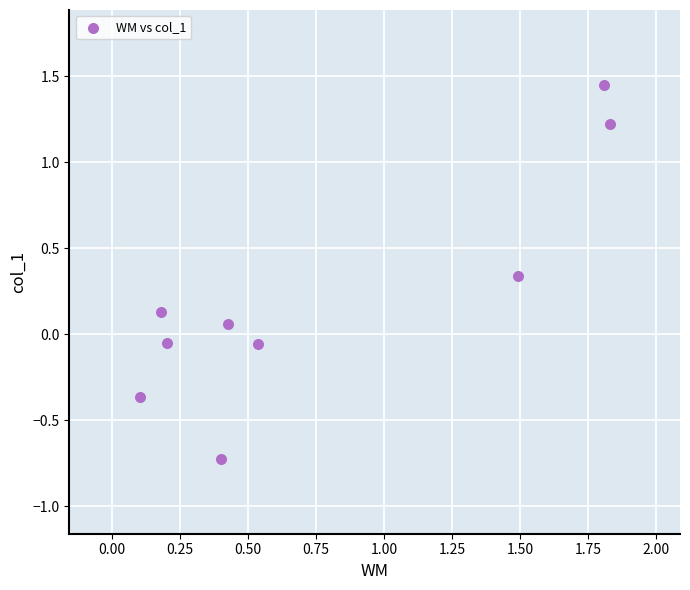

What is the range of Y values (max minus min)?

2.2